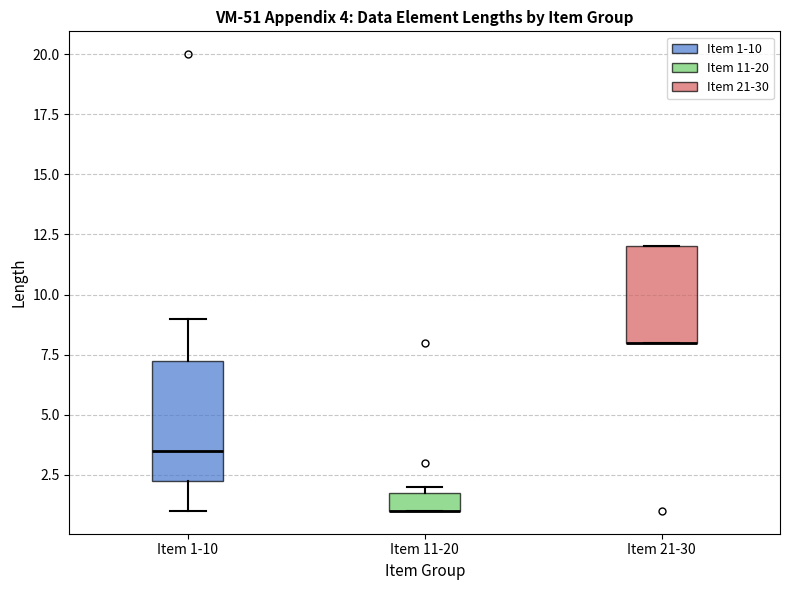

Which box is the tallest, from its lower edge to its upper edge?

Item 1-10